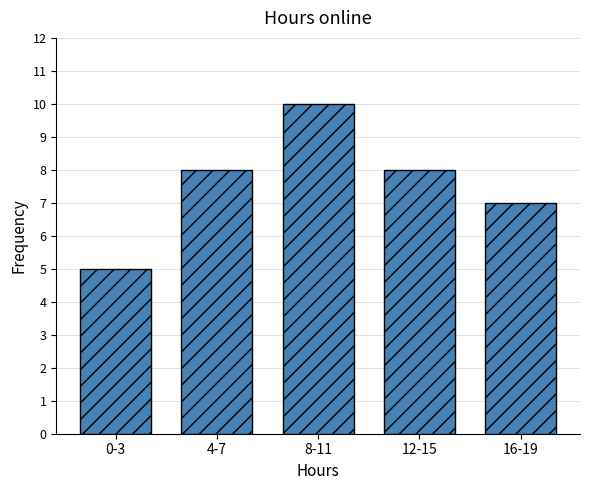

Reading left to right, list all the values displayed in this chart.

0-3=5	4-7=8	8-11=10	12-15=8	16-19=7